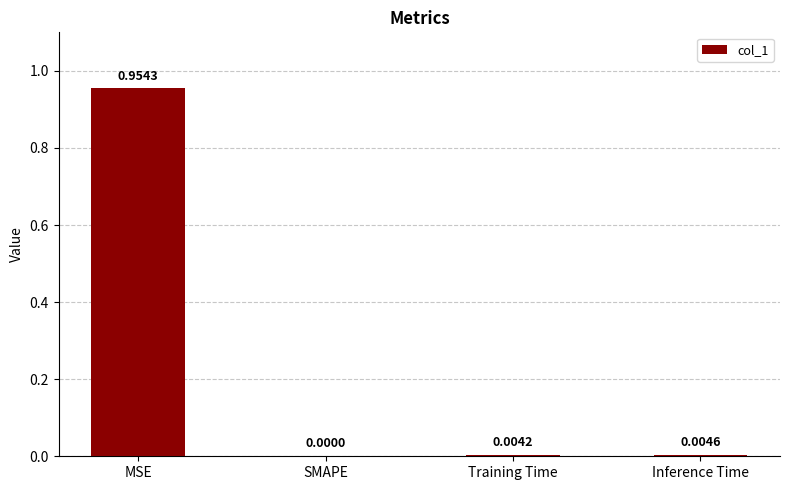

At which category does the chart reach its peak across all series?

MSE